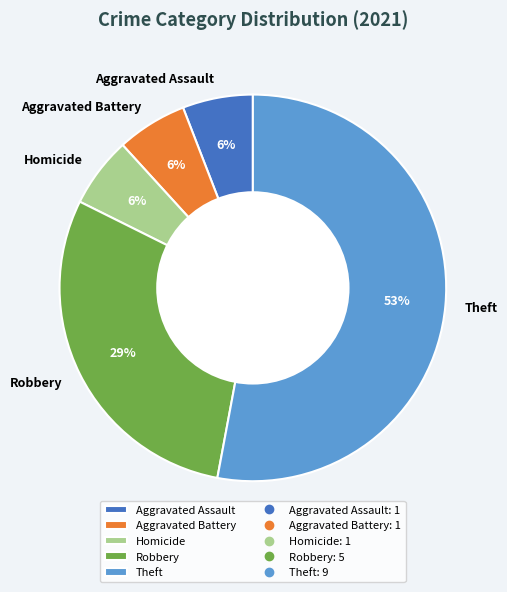

To the nearest percent, what percentage of the pie is Aggravated Battery?

6%